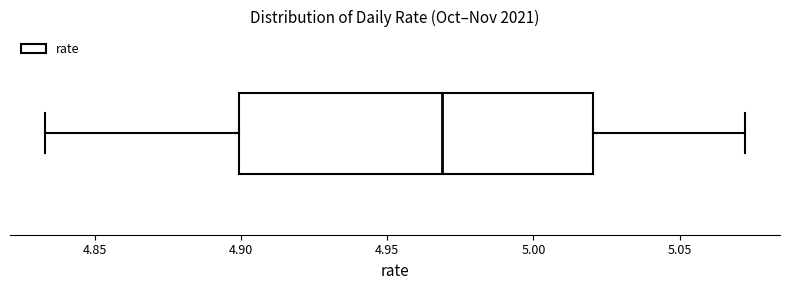

Read this box plot against the x-axis: the position of the median line, the range covered by the box, and the ends of both whiskers. The values are not printed on the chart, so give them approximately, as read against the axis.

median 4.970, box 4.900 to 5.020, whiskers 4.835 to 5.070